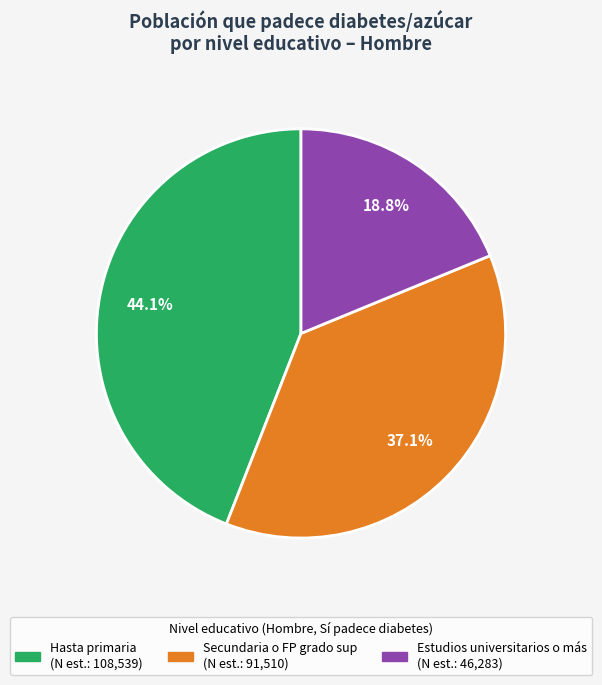

Does any single category account for the majority?

No